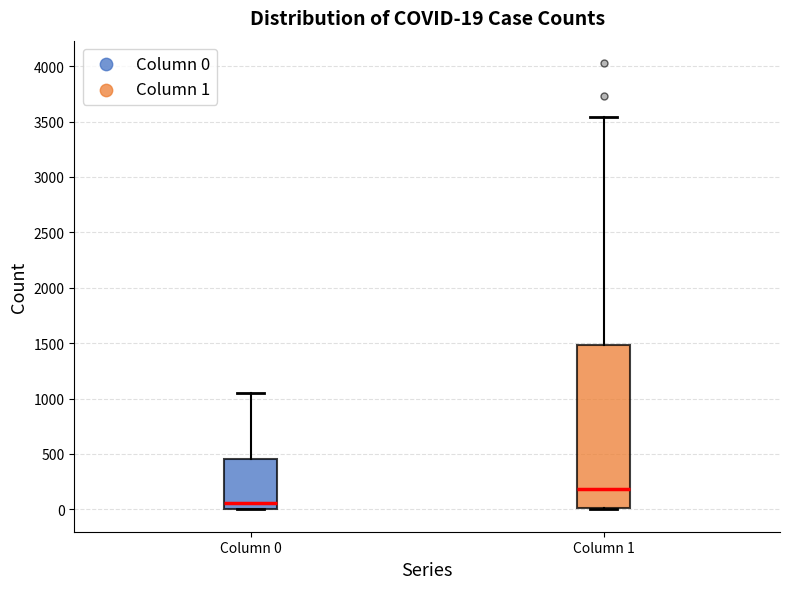

Comparing the boxes themselves (not the whiskers), which one is the tallest?

Column 1